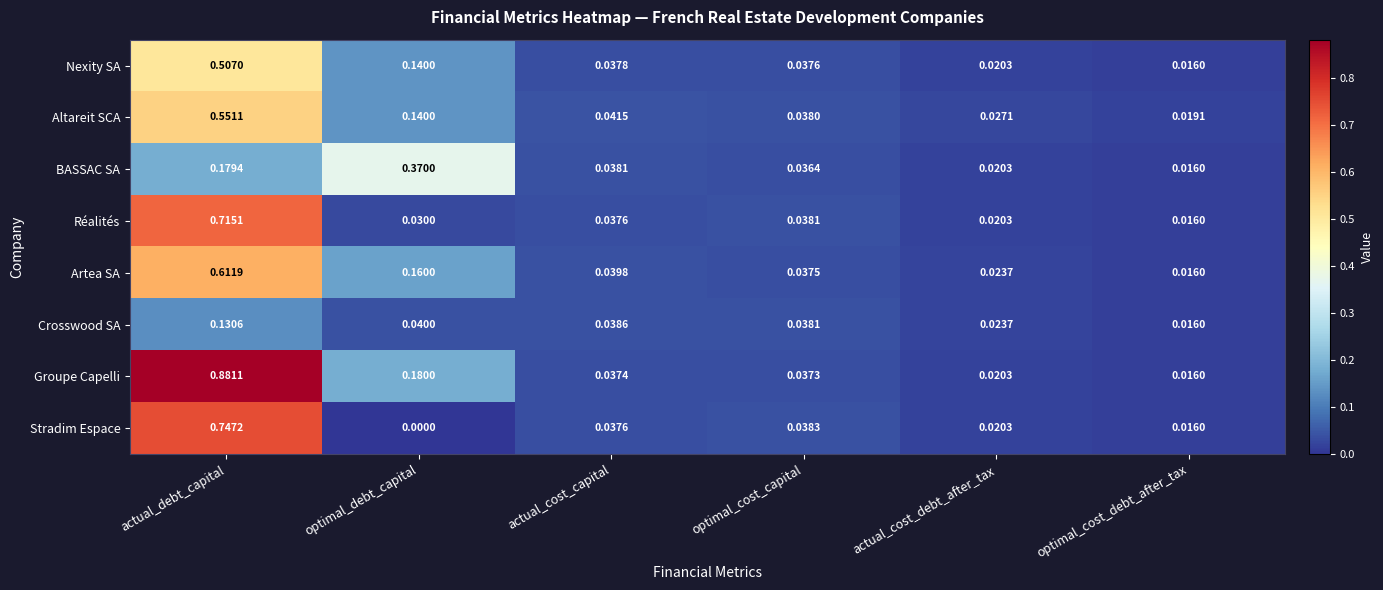

Which series has the largest total across all categories?

Groupe Capelli